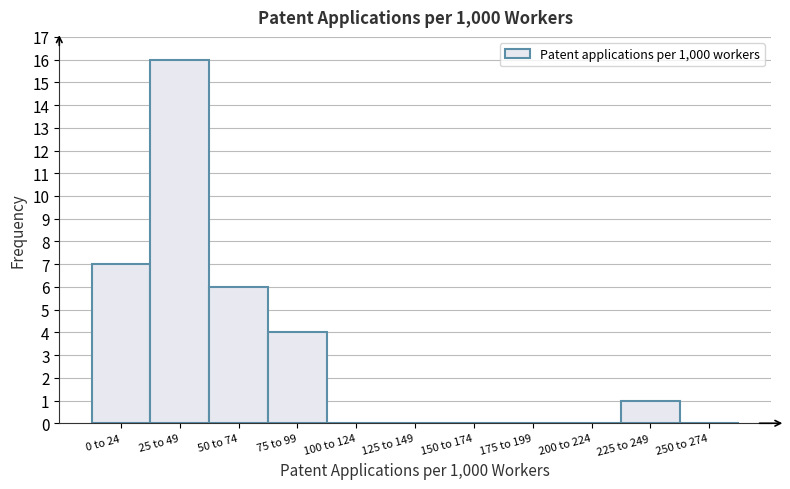

Reading right to left, what are all the values shown in this chart?

250 to 274=0	225 to 249=1	200 to 224=0	175 to 199=0	150 to 174=0	125 to 149=0	100 to 124=0	75 to 99=4	50 to 74=6	25 to 49=16	0 to 24=7